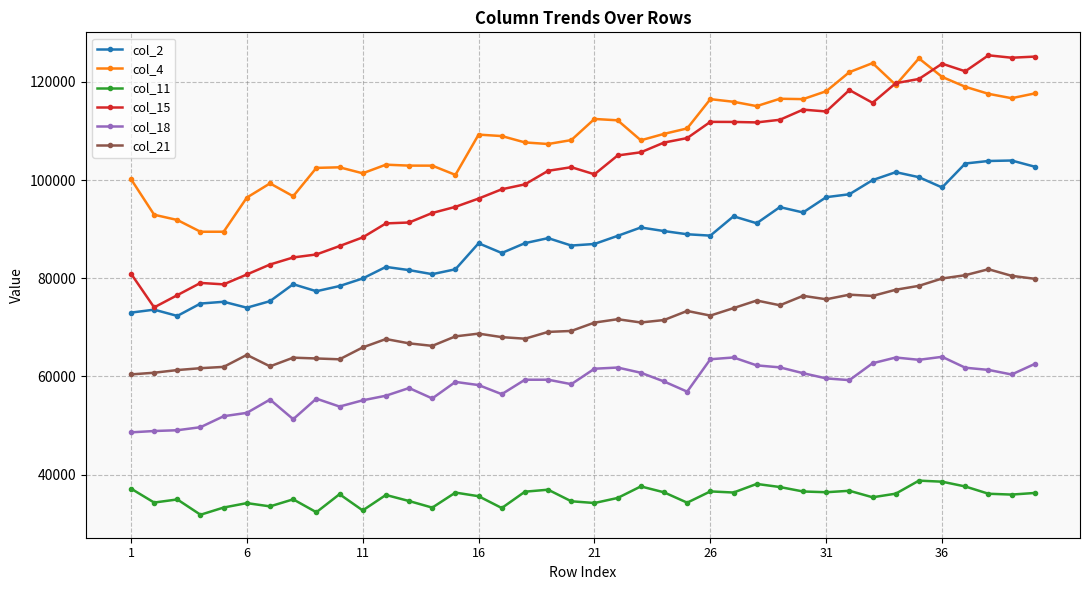

Which series has the largest total across all categories?

col_4